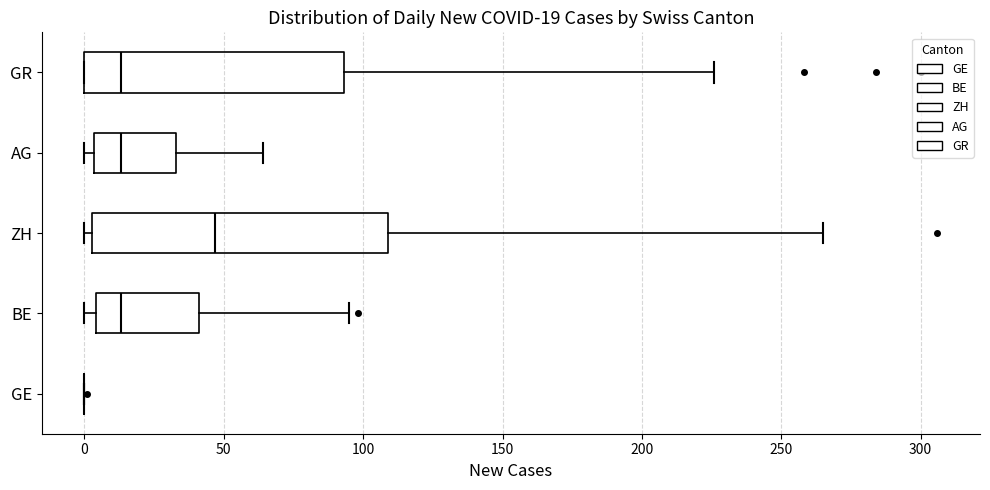

Which box is the widest, from its left edge to its right edge?

ZH